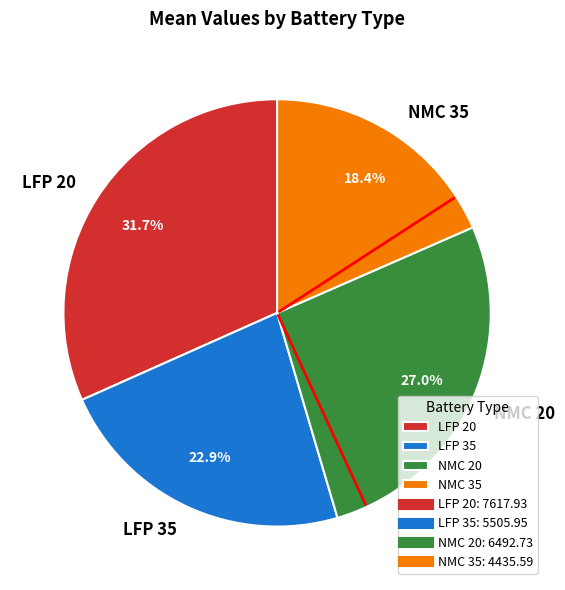

What is the largest slice in the pie chart?

LFP 20